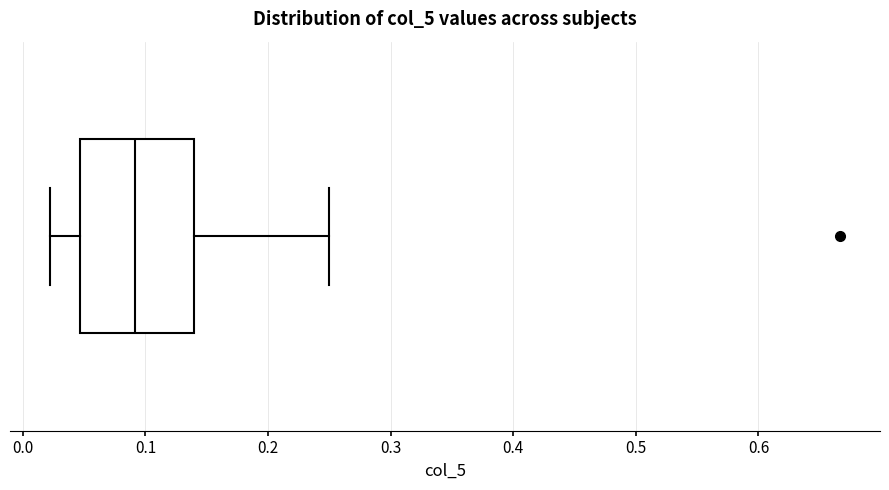

Read this box plot against the x-axis: the position of the median line, the range covered by the box, and the ends of both whiskers. The values are not printed on the chart, so give them approximately, as read against the axis.

median 0.09, box 0.05 to 0.14, whiskers 0.02 to 0.25